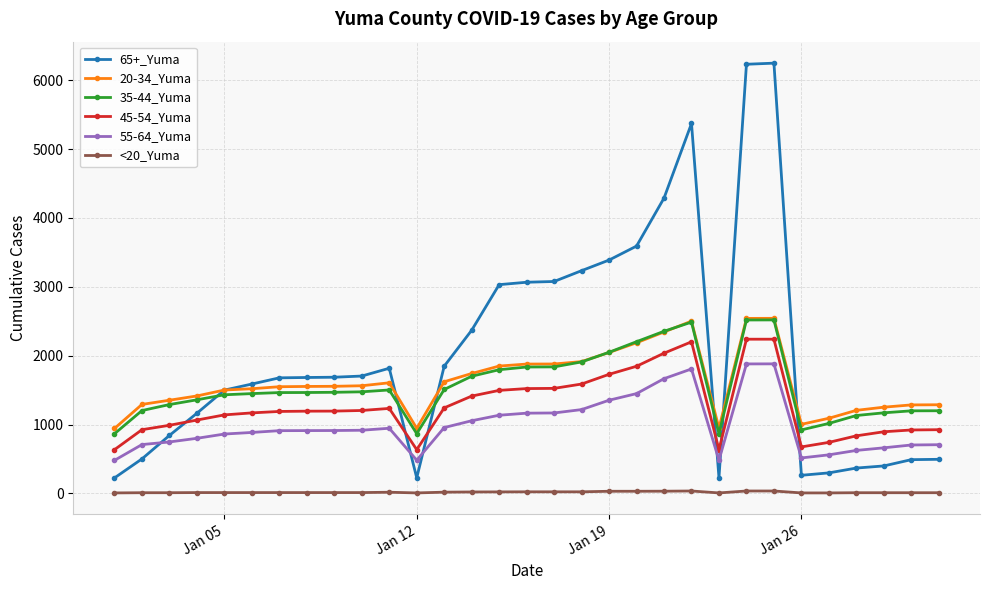

What is the maximum value shown in the chart?

6247